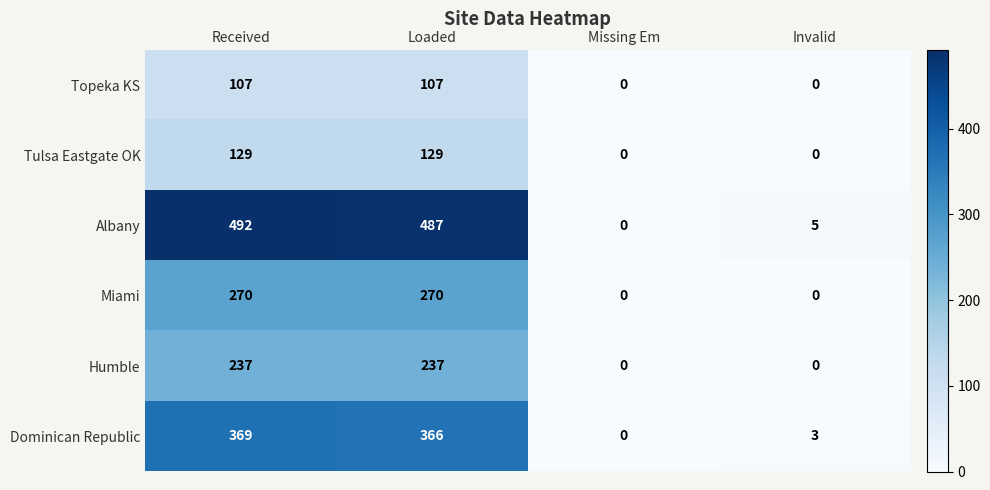

How many Topeka KS values are between 0 and 107?

4